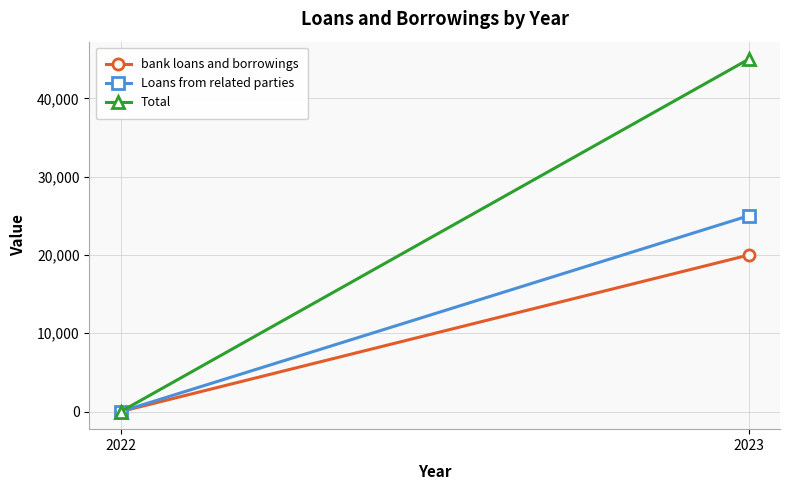

Between 2023 and 2022, which is larger?

2023